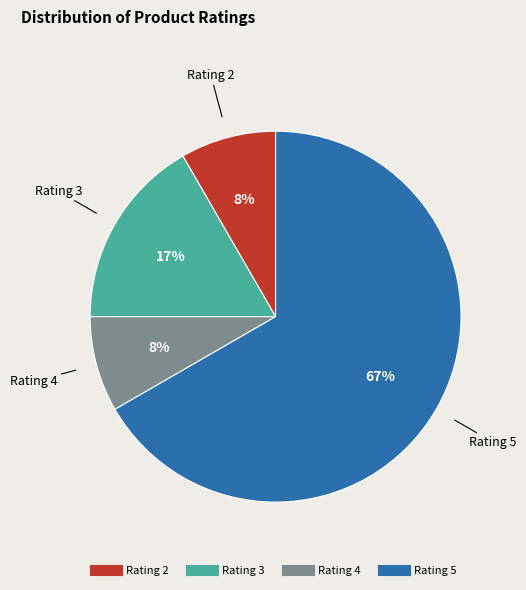

Is it true that Rating 2 is 14% of the pie?

False